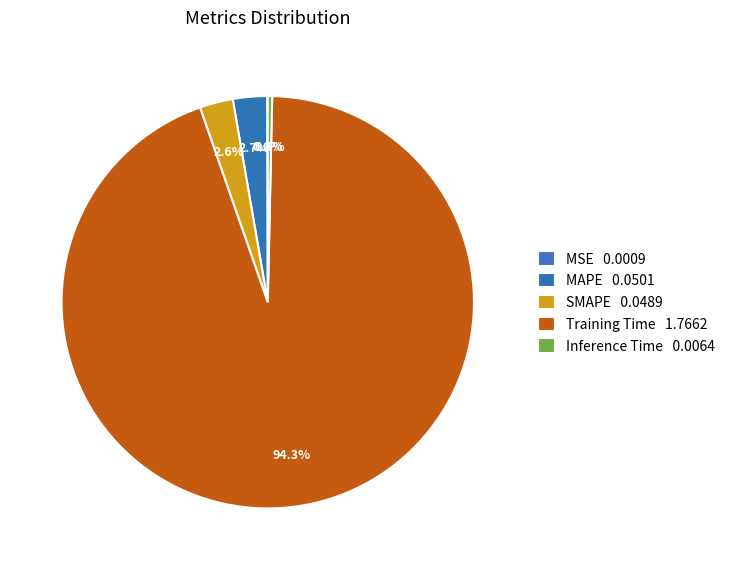

To the nearest percent, what is the difference between the SMAPE and Training Time slice percentages?

92%